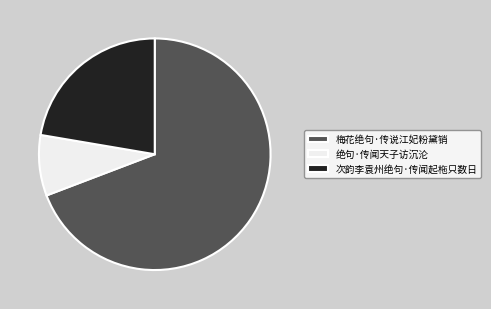

Rank the categories by value from highest to lowest.

梅花绝句·传说江妃粉黛销, 次韵李袁州绝句·传闻起柂只数日, 绝句·传闻天子访沉沦